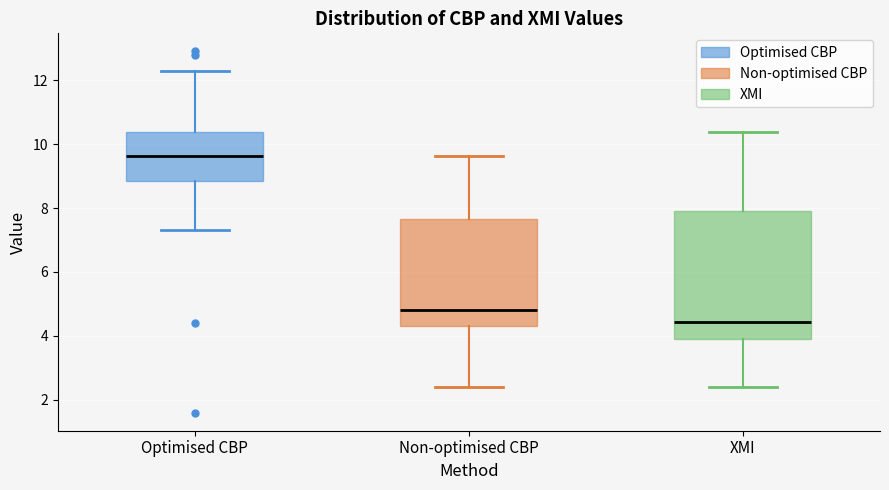

Where does the median line of the box for Optimised CBP sit on the y-axis? The values are not printed on the chart, so give them approximately, as read against the axis.

9.6